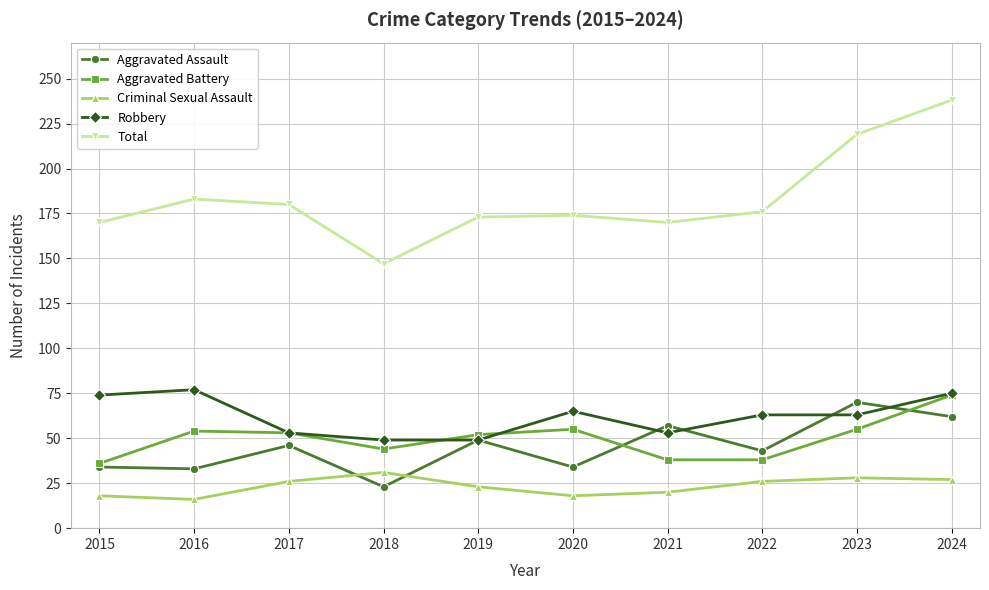

In Aggravated Assault, how many points are lower than both neighbors (excluding endpoints)?

4